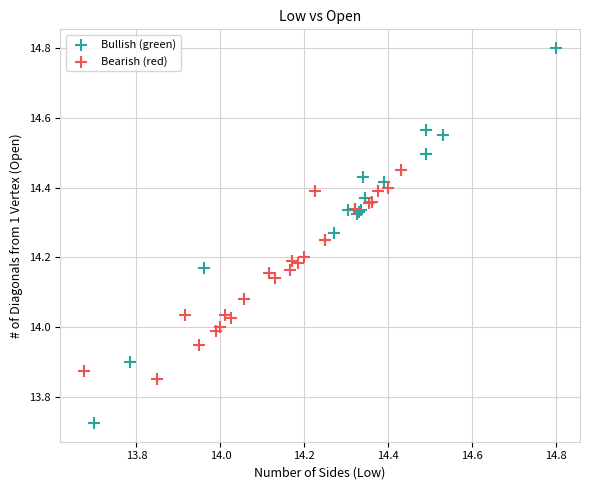

Which series contains the highest Y value?

Bullish (green)